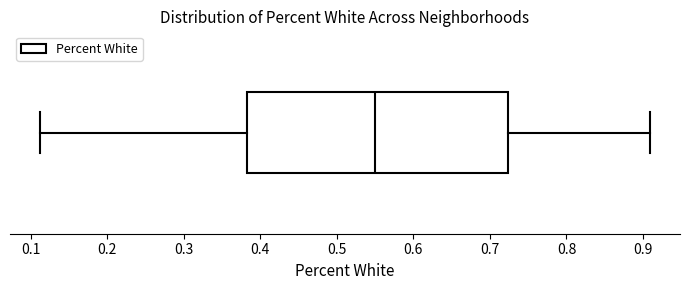

Read this box plot against the x-axis: the position of the median line, the range covered by the box, and the ends of both whiskers. The values are not printed on the chart, so give them approximately, as read against the axis.

median 0.55, box 0.38 to 0.72, whiskers 0.11 to 0.91